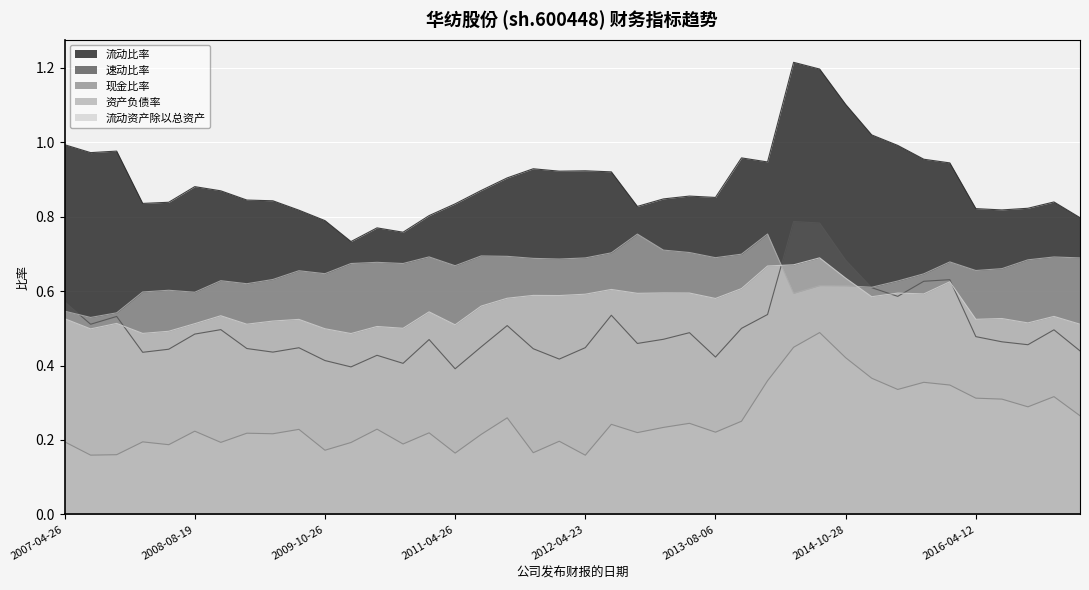

True or false: 现金比率 has a value of 0.2 at 2013-08-06.

True